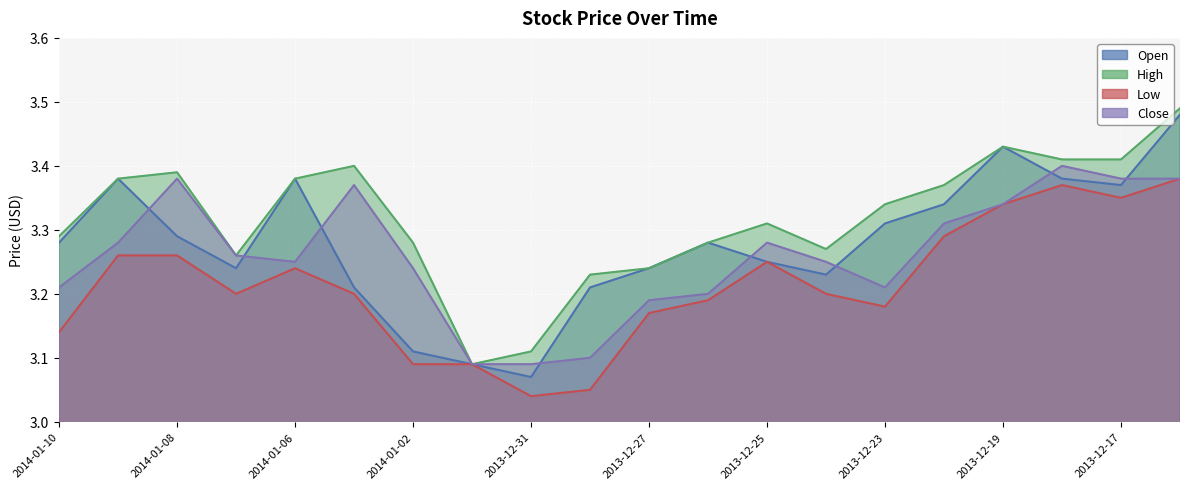

Which series has the largest range (max minus min)?

Open